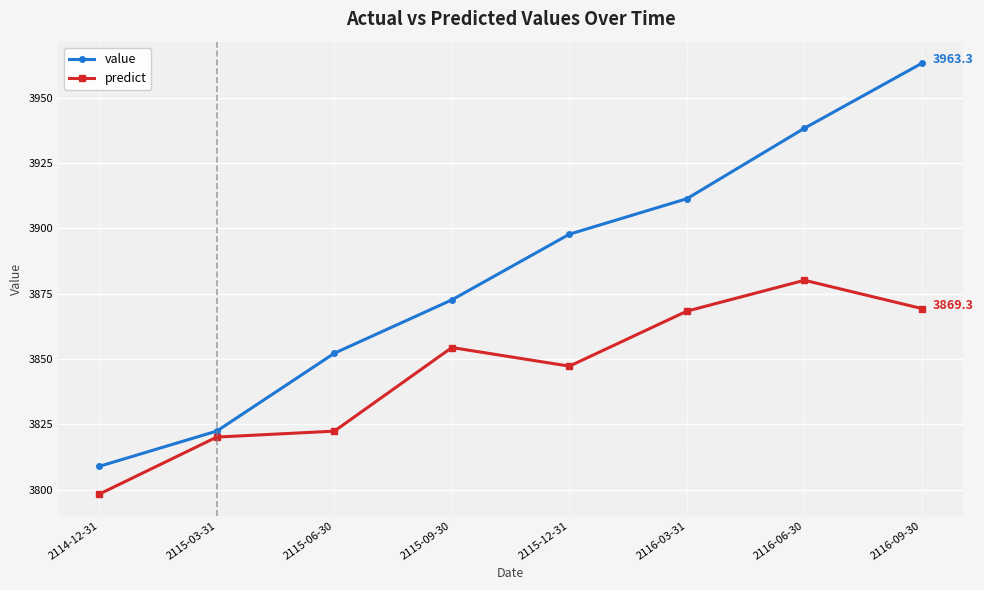

What is the label of the 6th point from the left?

2116-03-31